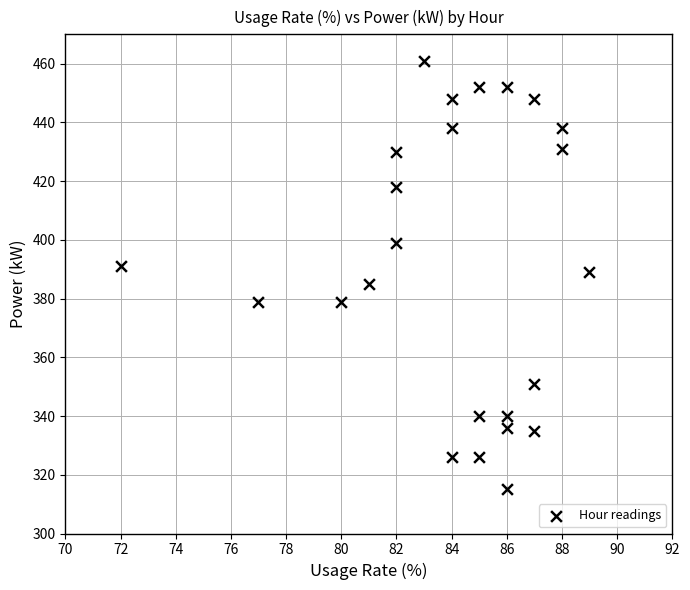

What is the range of X values (max minus min)?

17